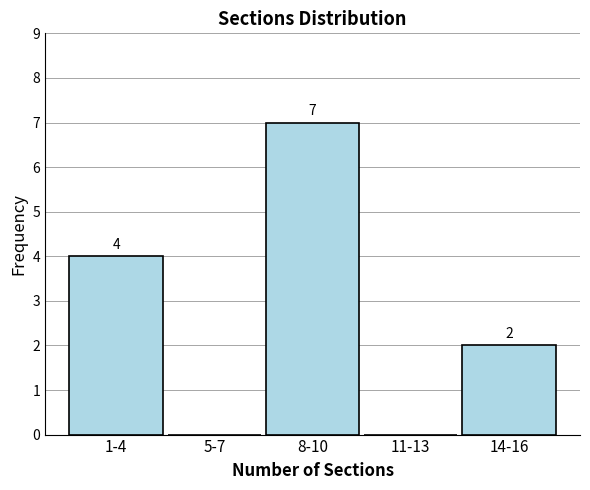

Reading right to left, list all the values displayed in this chart.

14-16=2	11-13=0	8-10=7	5-7=0	1-4=4